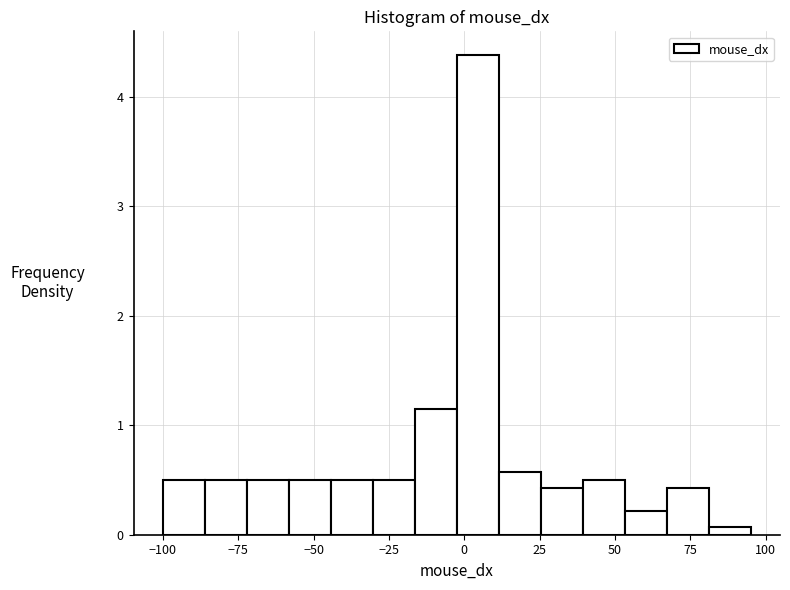

Around what value on the x-axis is the tallest bar? Give the approximate position of its centre, as read against the axis.

5